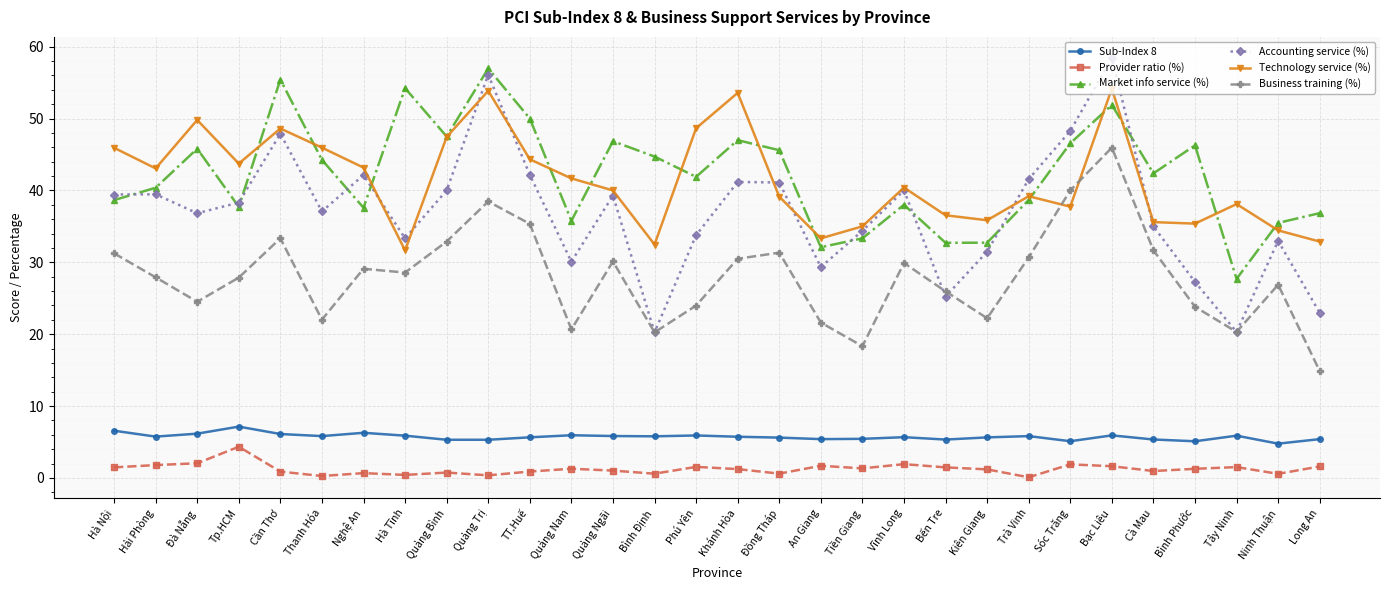

In Technology service (%), how many points are lower than both neighbors (excluding endpoints)?

8